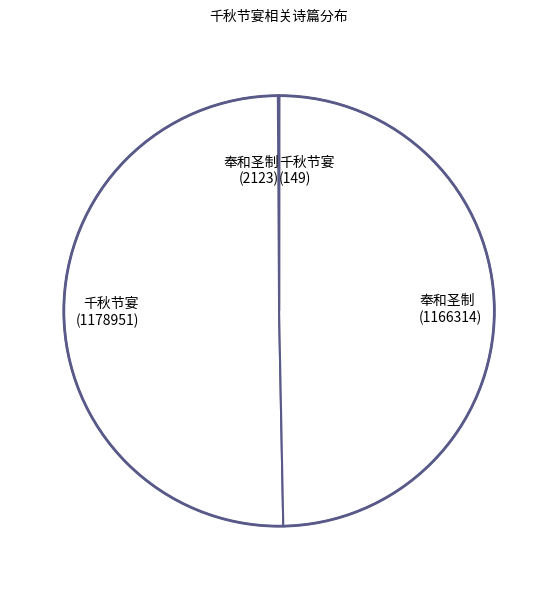

What is the majority slice?

千秋节宴 (1178951)